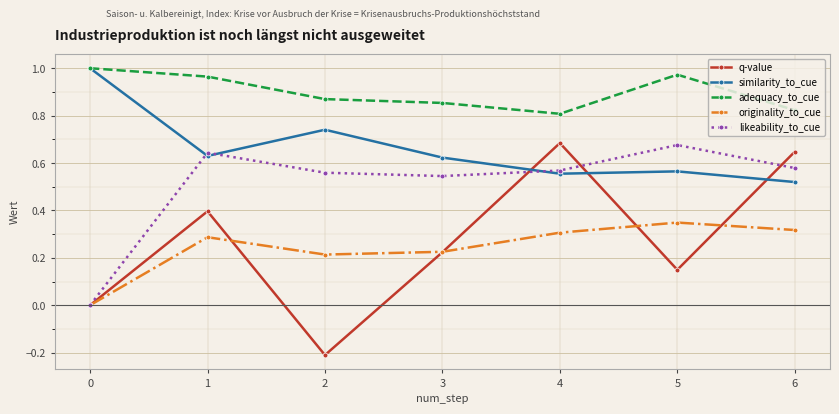

The value of likeability_to_cue at 3 is 0.3. True or false?

False